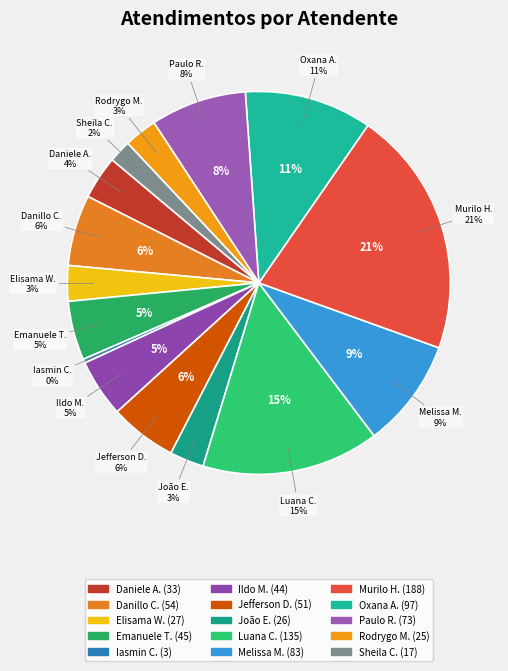

What percentage do Ildo Matheus Picinato and Luana Cristine Sa dos Santos together represent?

19.9%